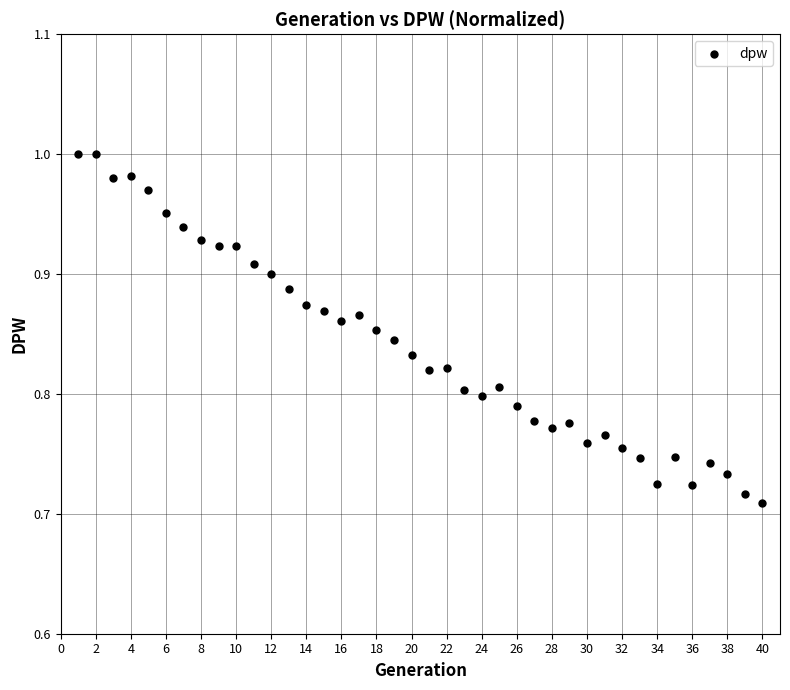

What is the range of Y values (max minus min)?

0.3